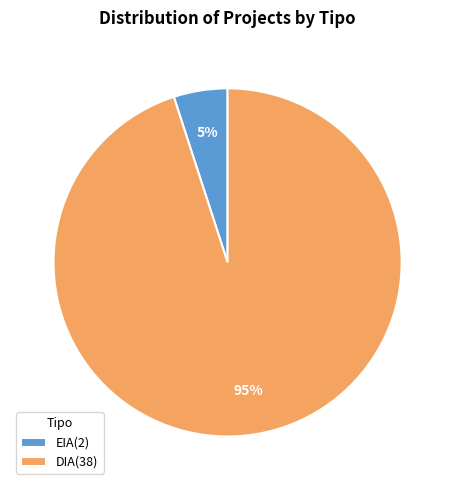

What is the ratio of the value at DIA(38) to the value at EIA(2)?

19.0